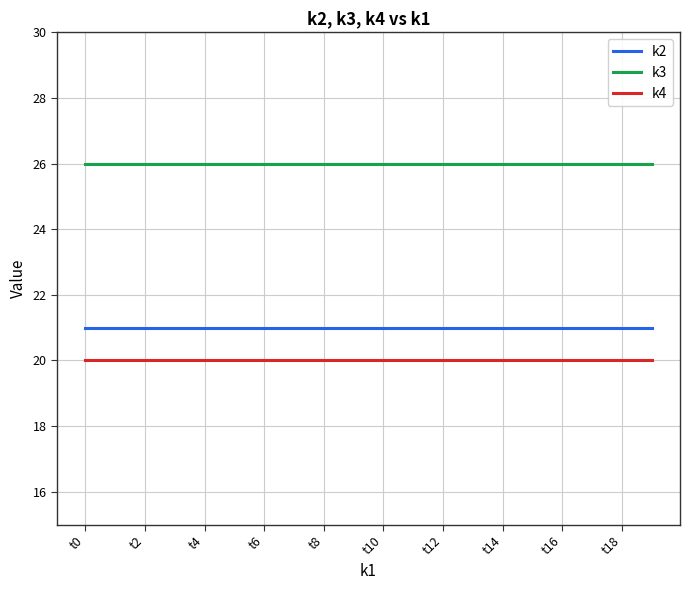

Reading right to left, what are all the values shown in this chart?

k2: 21	21	21	21	21	21	21	21	21	21	21	21	21	21	21	21	21	21	21	21
k3: 26	26	26	26	26	26	26	26	26	26	26	26	26	26	26	26	26	26	26	26
k4: 20	20	20	20	20	20	20	20	20	20	20	20	20	20	20	20	20	20	20	20